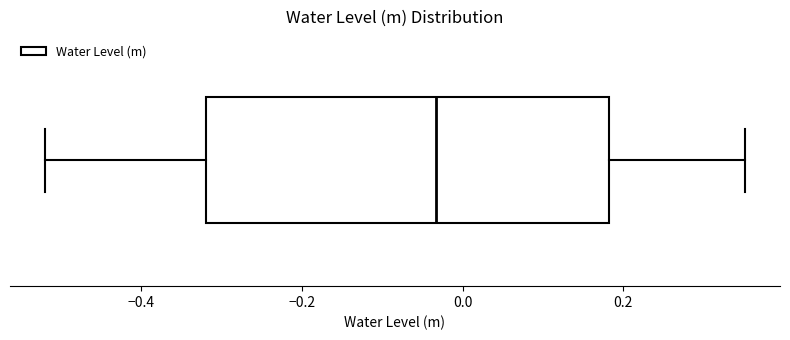

Transcribe this box plot: give where the median line is, the range the box spans, and where the two whiskers end, as read against the x-axis. The values are not printed on the chart, so give them approximately, as read against the axis.

median -0.04, box -0.32 to 0.18, whiskers -0.52 to 0.36